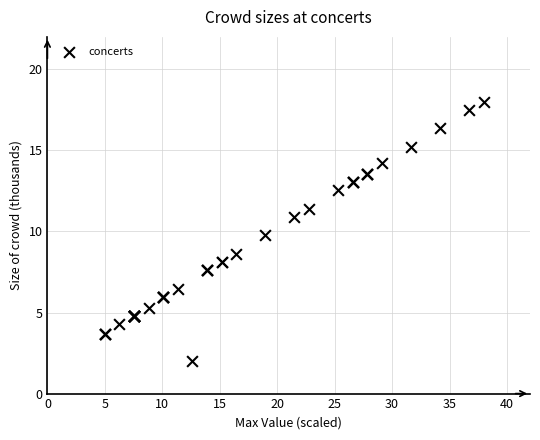

What Y value in the scatter plot is closest to 10?

9.8